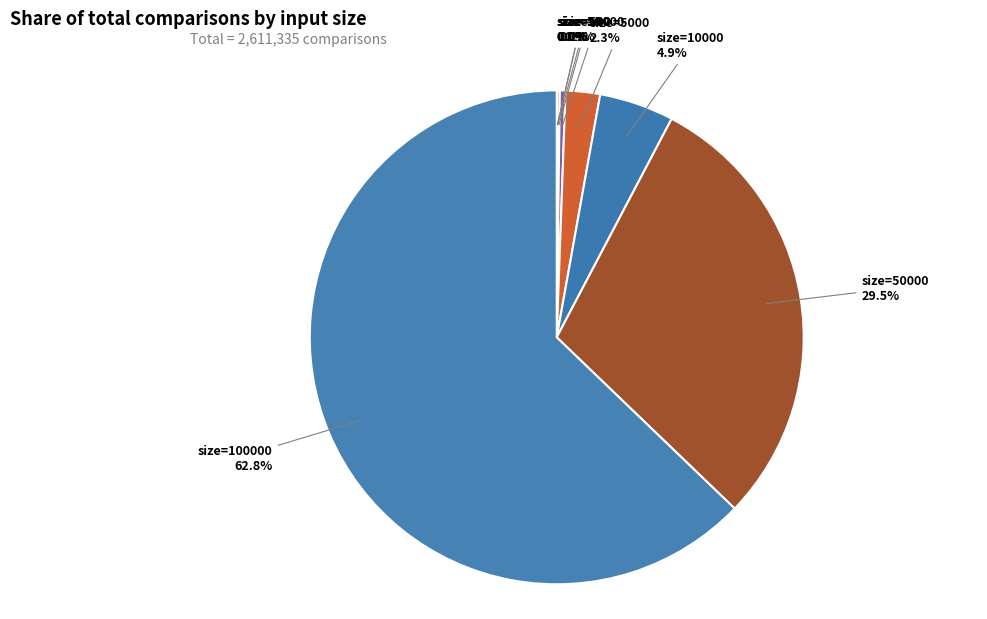

Does any single category account for the majority?

Yes